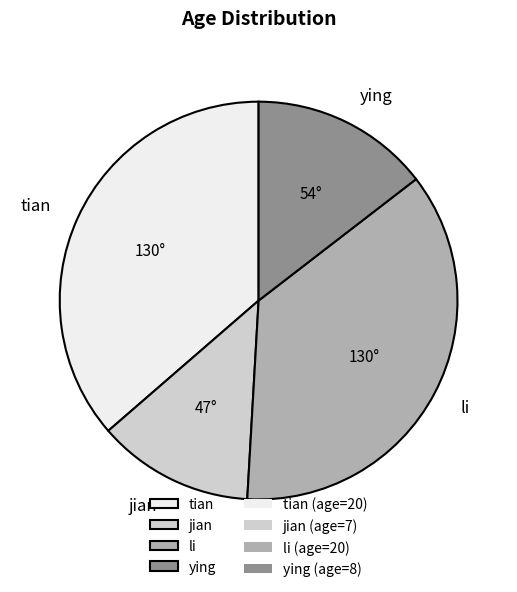

Combined, do jian and tian account for over 50%?

No